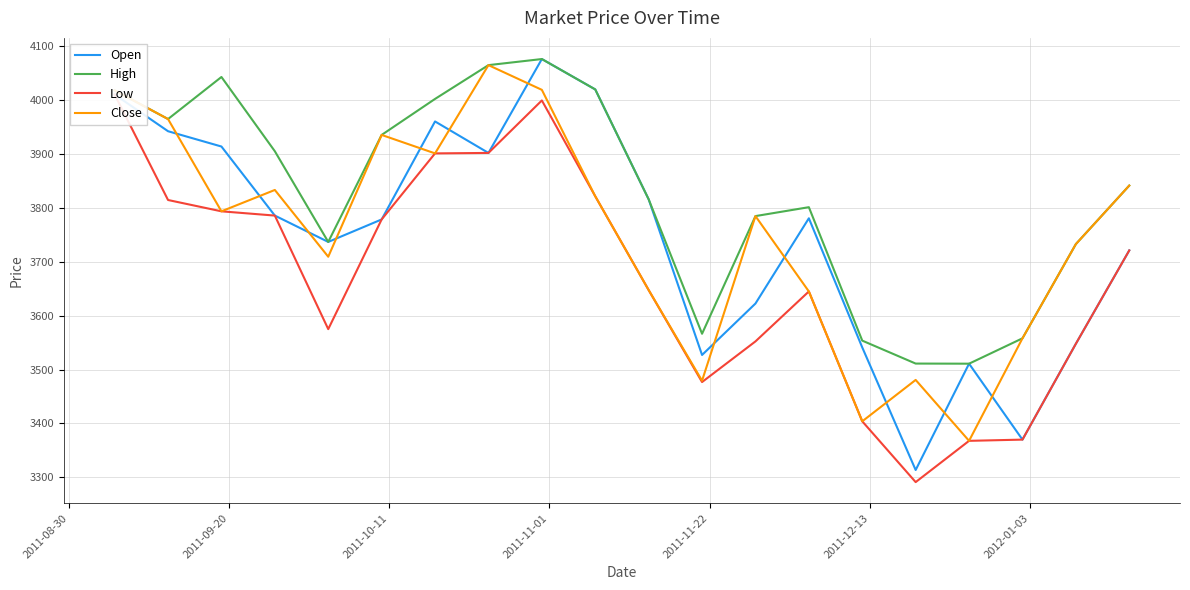

Which series has the largest total across all categories?

High